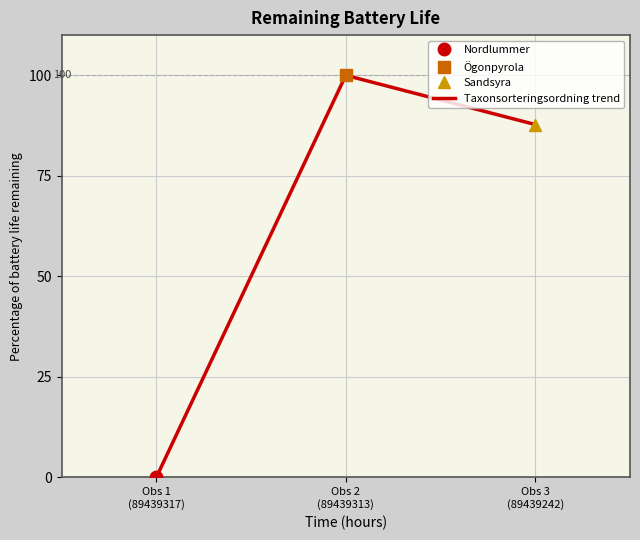

Reading left to right, extract all data points from this chart.

Obs 1
(89439317)=0.0	Obs 2
(89439313)=100.0	Obs 3
(89439242)=87.8